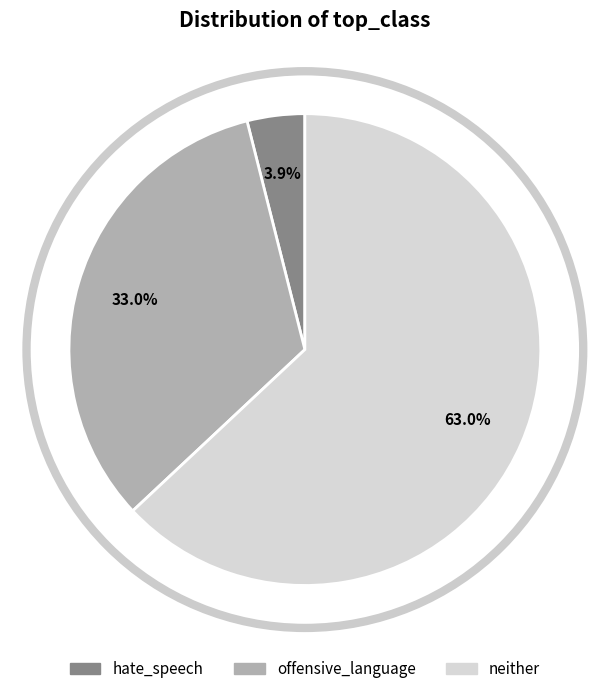

What is the total percentage of neither and hate_speech?

67.0%